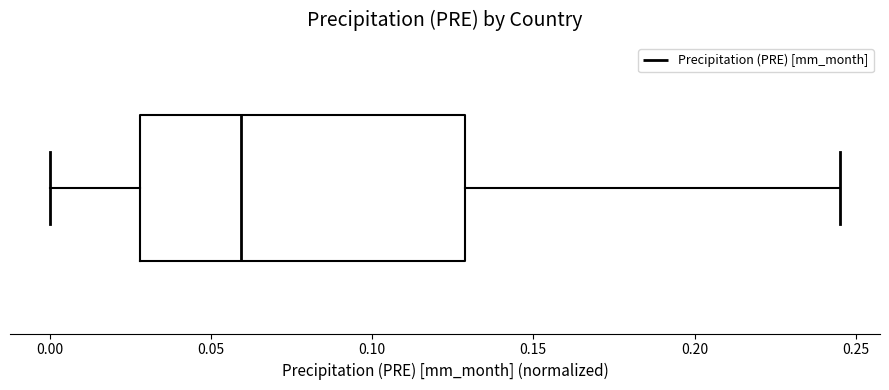

Read this box plot against the x-axis: the position of the median line, the range covered by the box, and the ends of both whiskers. The values are not printed on the chart, so give them approximately, as read against the axis.

median 0.060, box 0.030 to 0.130, whiskers 0.000 to 0.245